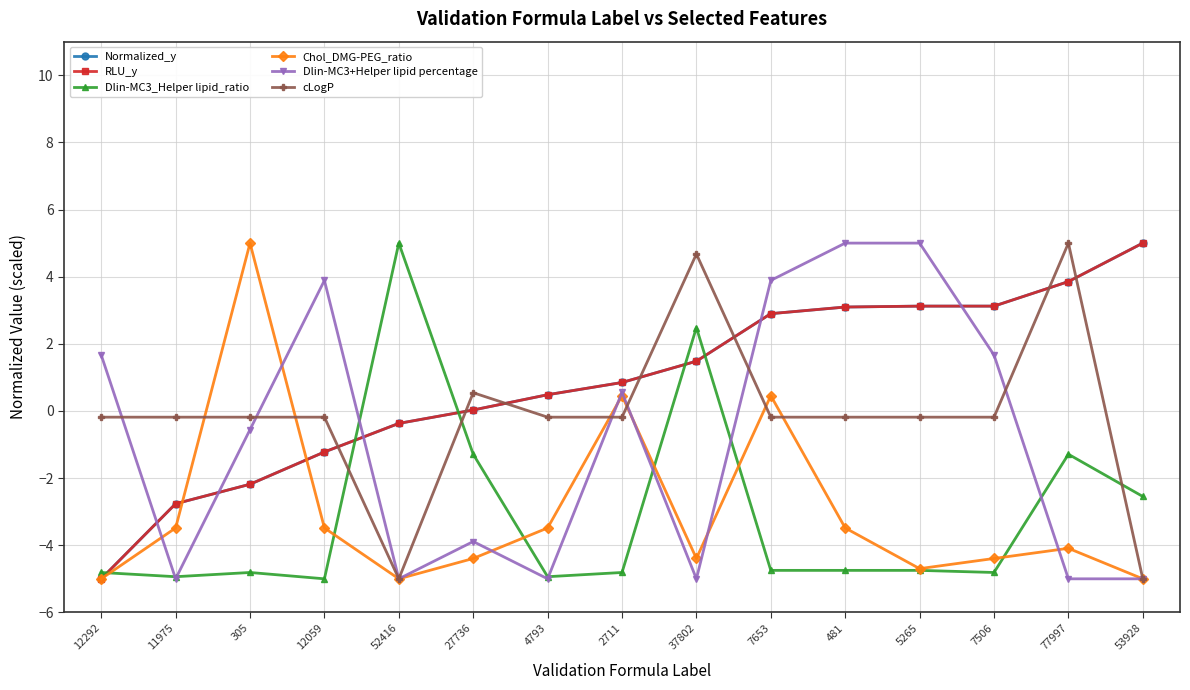

Is this an area chart (filled region under the line)?

No